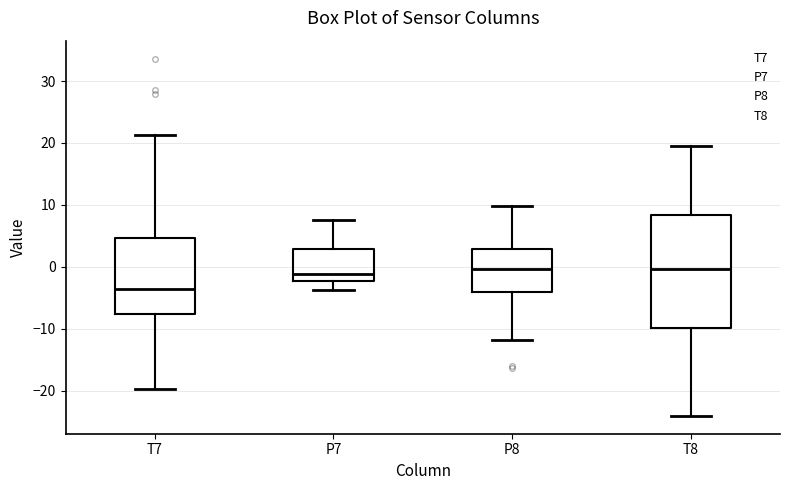

Reading left to right, transcribe this box plot: for each box, give where its median line is, the range the box spans, and where its two whiskers end, as read against the y-axis. The values are not printed on the chart, so give them approximately, as read against the axis.

T7: median -4, box -8 to 5, whiskers -20 to 21
P7: median -1, box -2 to 3, whiskers -4 to 8
P8: median 0, box -4 to 3, whiskers -12 to 10
T8: median 0, box -10 to 8, whiskers -24 to 20